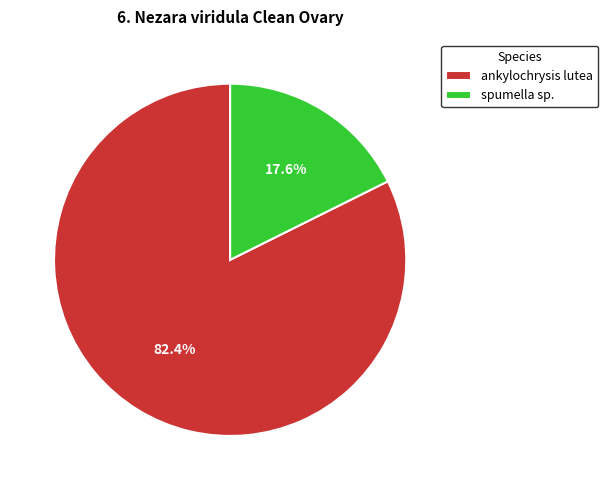

What percentage do spumella sp. and ankylochrysis lutea together represent?

100.0%